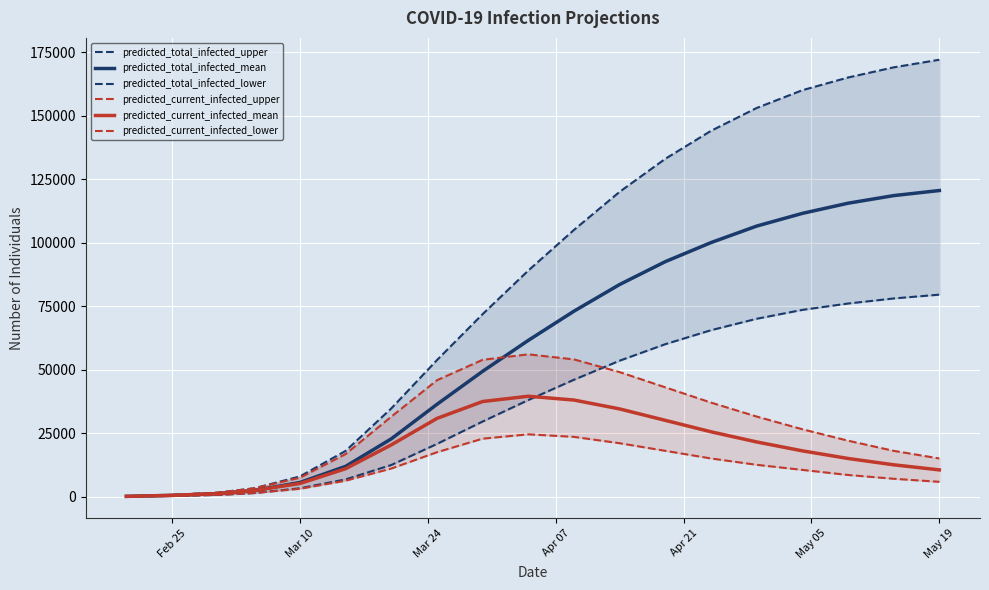

What is the lowest value of the predicted_total_infected_upper series?

105